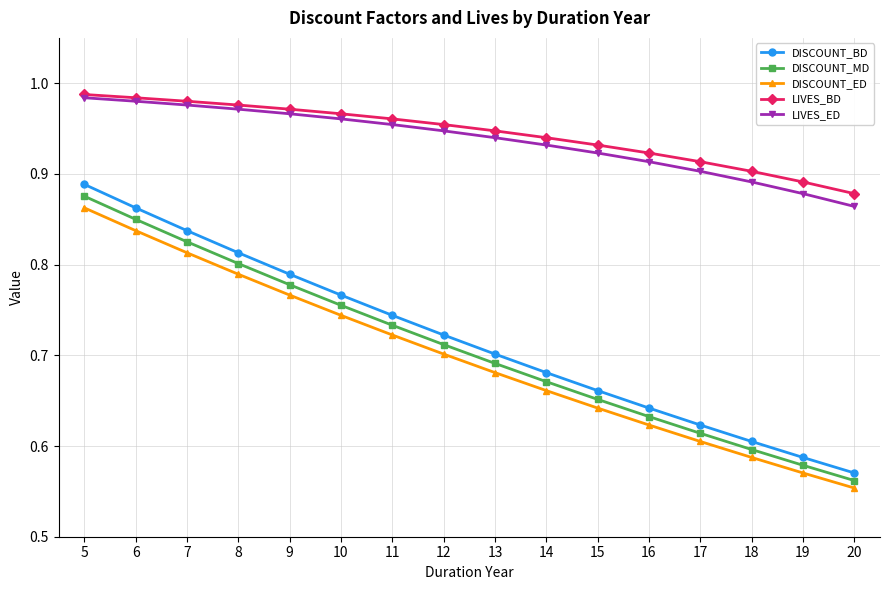

Which category has the highest value in the DISCOUNT_BD series?

5